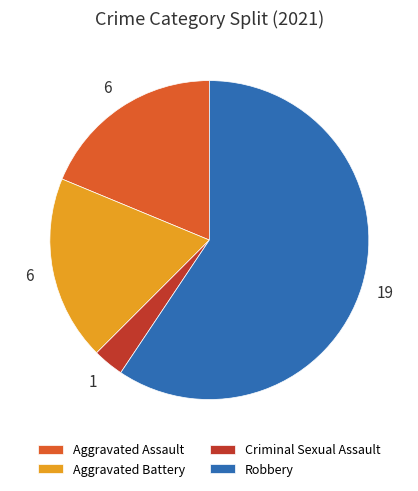

What is the ratio of the value at Robbery to the value at Aggravated Battery?

3.2